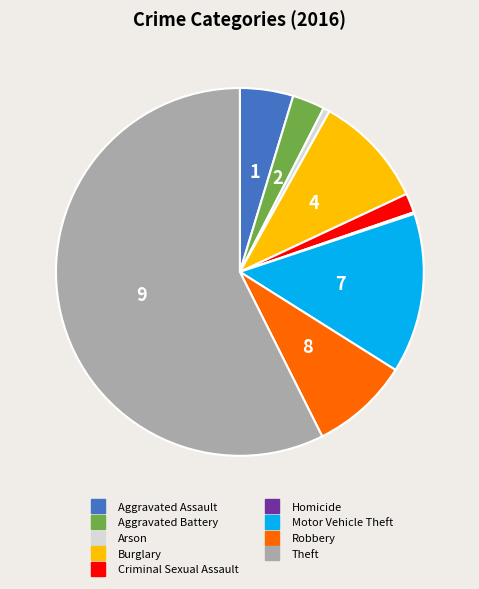

Do Aggravated Battery and Criminal Sexual Assault together represent more than half of the pie?

No